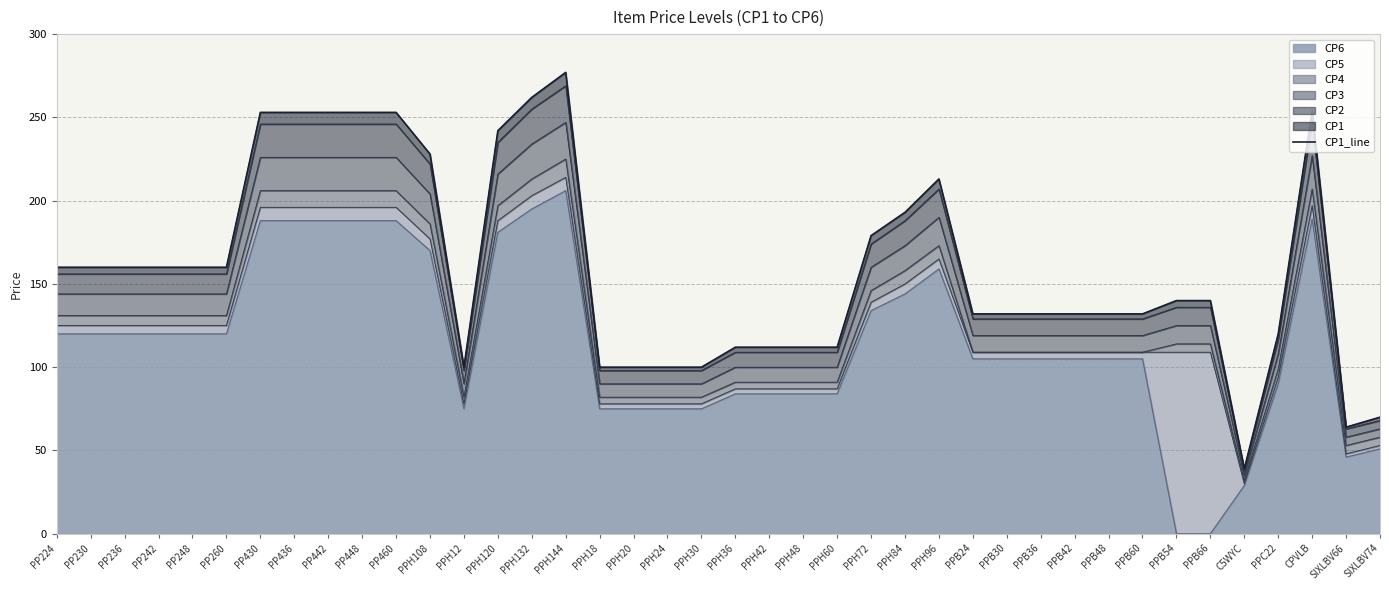

Reading left to right, what are all the values shown in this chart?

160	160	160	160	160	160	253	253	253	253	253	228	100	242	262	277	100	100	100	100	112	112	112	112	179	193	213	132	132	132	132	132	132	140	140	39	120	254	64	70